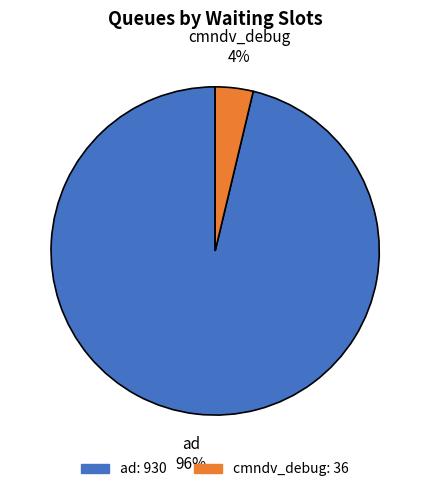

Which category accounts for the majority?

ad